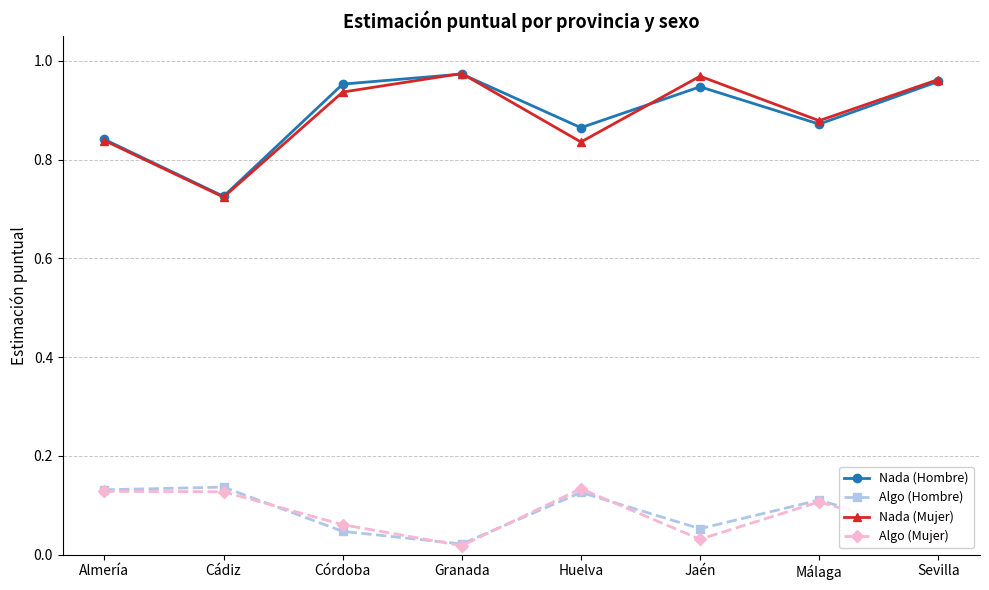

Count the number of data series in this chart.

4